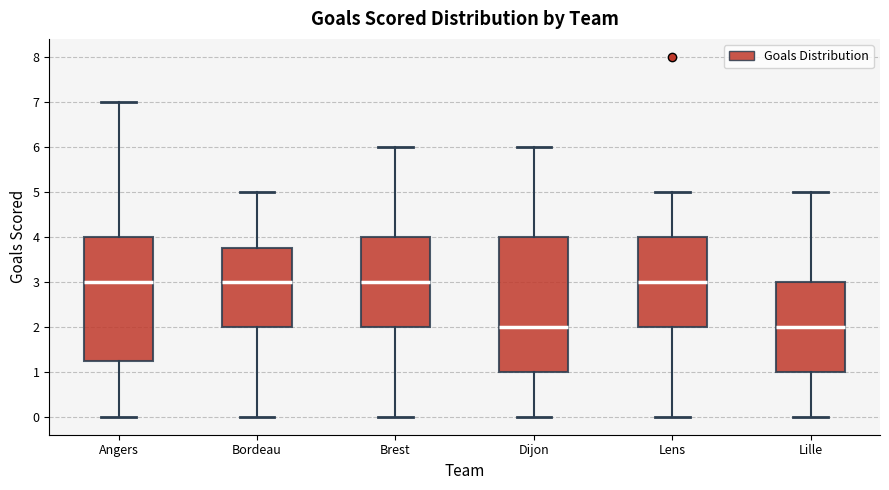

Reading left to right, transcribe this box plot: for each box, give where its median line is, the range the box spans, and where its two whiskers end, as read against the y-axis. The values are not printed on the chart, so give them approximately, as read against the axis.

Angers: median 3.0, box 1.3 to 4.0, whiskers 0.0 to 7.0
Bordeau: median 3.0, box 2.0 to 3.8, whiskers 0.0 to 5.0
Brest: median 3.0, box 2.0 to 4.0, whiskers 0.0 to 6.0
Dijon: median 2.0, box 1.0 to 4.0, whiskers 0.0 to 6.0
Lens: median 3.0, box 2.0 to 4.0, whiskers 0.0 to 5.0
Lille: median 2.0, box 1.0 to 3.0, whiskers 0.0 to 5.0